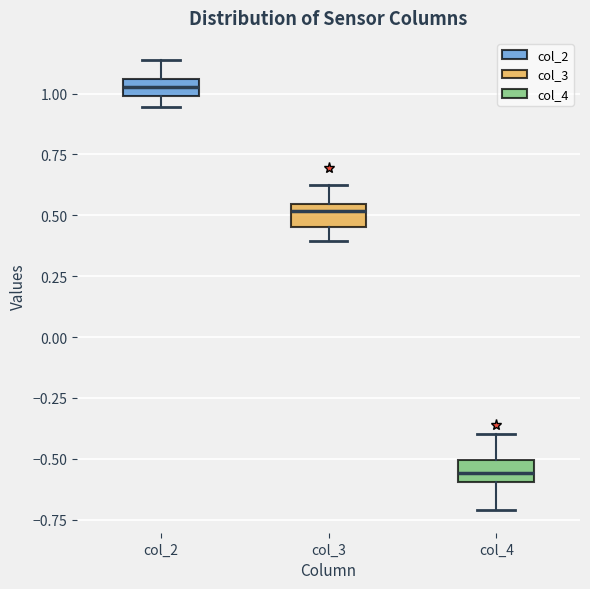

Where does the lower whisker of the box for col_4 end on the y-axis? The values are not printed on the chart, so give them approximately, as read against the axis.

-0.70